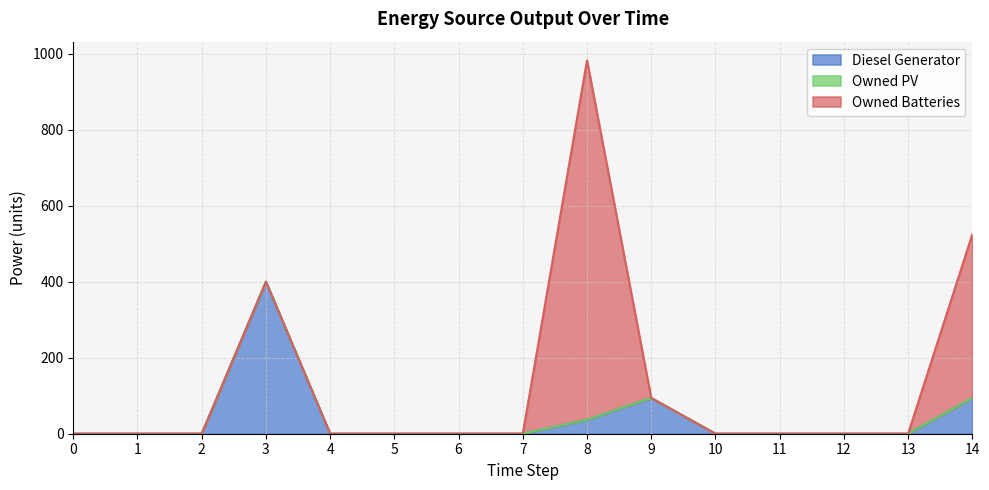

List the series in order of their overall mean, lowest first.

Owned PV, Diesel Generator, Owned Batteries